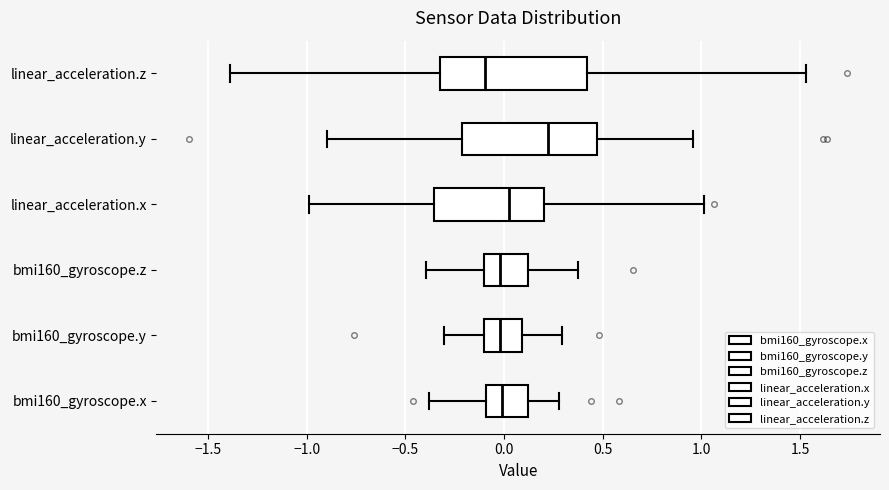

Reading bottom to top, read every box against the x-axis: the position of its median line, the range the box covers, and the ends of its whiskers. The values are not printed on the chart, so give them approximately, as read against the axis.

bmi160_gyroscope.x: median 0.00, box -0.10 to 0.10, whiskers -0.40 to 0.30
bmi160_gyroscope.y: median 0.00, box -0.10 to 0.10, whiskers -0.30 to 0.30
bmi160_gyroscope.z: median 0.00, box -0.10 to 0.10, whiskers -0.40 to 0.35
linear_acceleration.x: median 0.00, box -0.35 to 0.20, whiskers -1.00 to 1.00
linear_acceleration.y: median 0.20, box -0.20 to 0.45, whiskers -0.90 to 0.95
linear_acceleration.z: median -0.10, box -0.35 to 0.40, whiskers -1.40 to 1.55